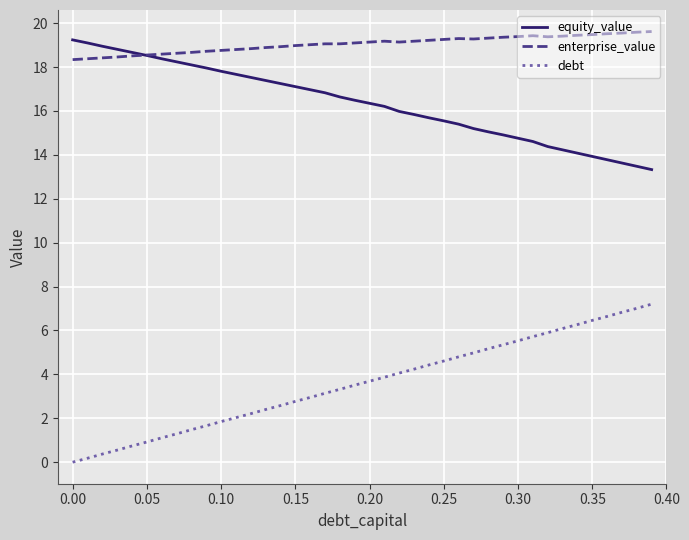

What is the average value of the equity_value series?

16.4